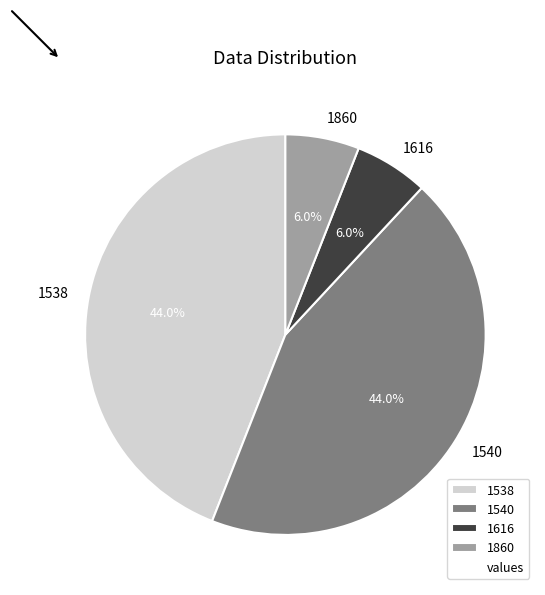

To the nearest percent, what portion does 1540 represent?

44%